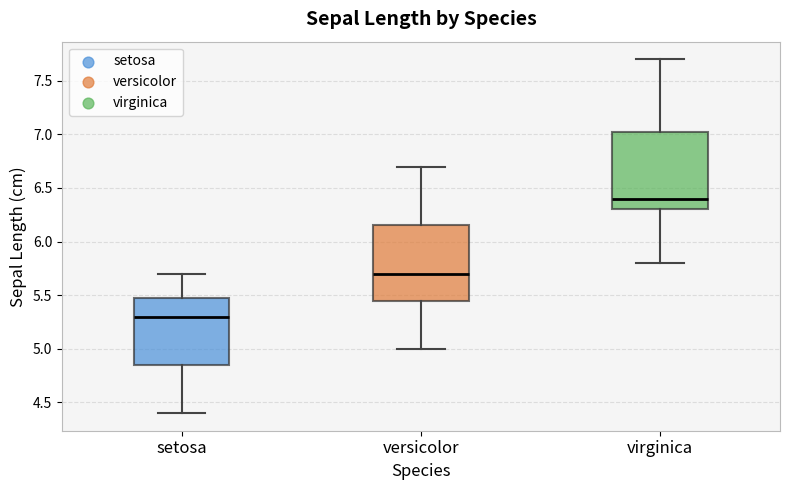

Where is the upper edge of the box for setosa on the y-axis? The values are not printed on the chart, so give them approximately, as read against the axis.

5.50